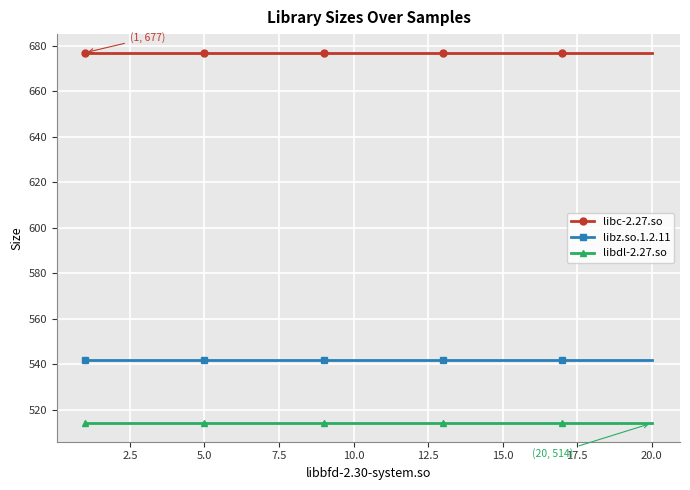

Reading left to right, what are all the values shown in this chart?

libc-2.27.so: 677	677	677	677	677	677	677	677	677	677	677	677	677	677	677	677	677	677	677	677
libz.so.1.2.11: 542	542	542	542	542	542	542	542	542	542	542	542	542	542	542	542	542	542	542	542
libdl-2.27.so: 514	514	514	514	514	514	514	514	514	514	514	514	514	514	514	514	514	514	514	514